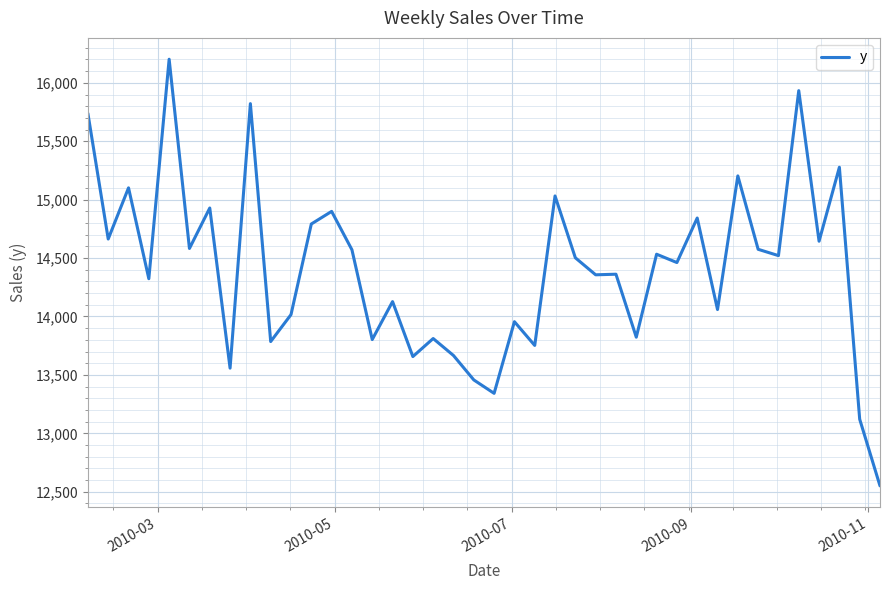

Does the chart have visible grid lines?

Yes